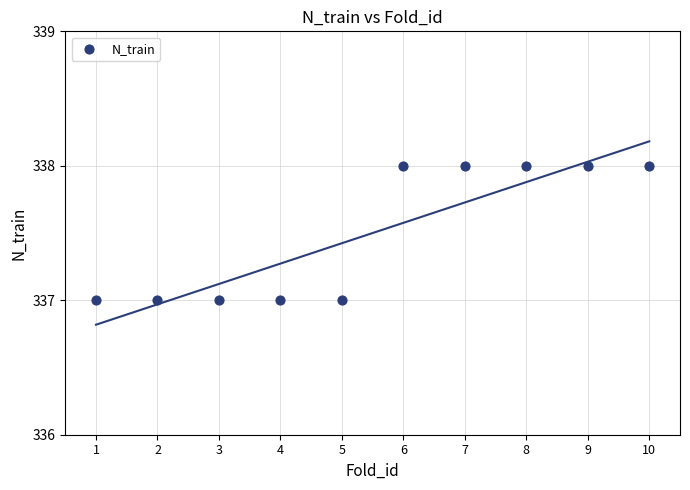

What is the average Y value?

338